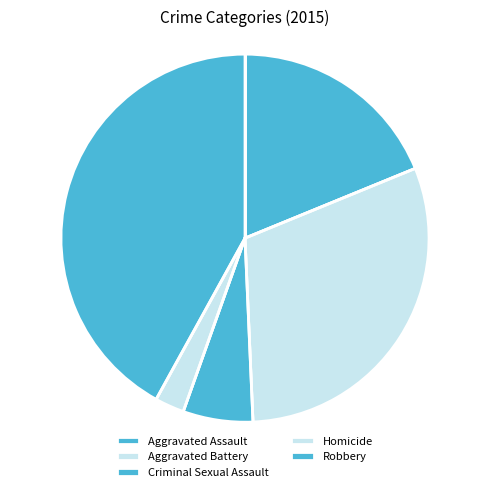

To the nearest percent, what is the average slice percentage?

20%